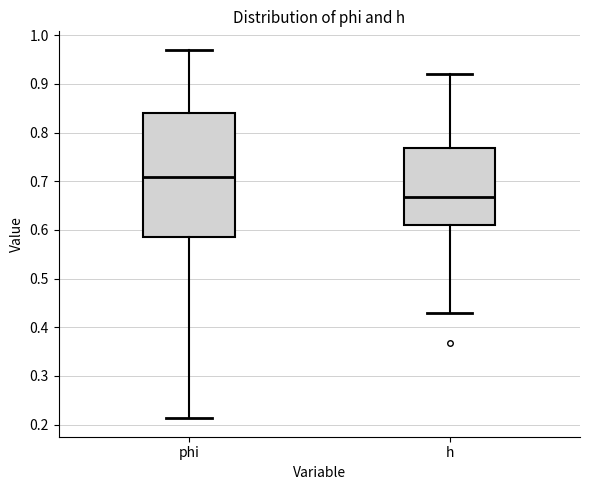

Reading left to right, transcribe this box plot: for each box, give where its median line is, the range the box spans, and where its two whiskers end, as read against the y-axis. The values are not printed on the chart, so give them approximately, as read against the axis.

phi: median 0.71, box 0.59 to 0.84, whiskers 0.21 to 0.97
h: median 0.67, box 0.61 to 0.77, whiskers 0.43 to 0.92